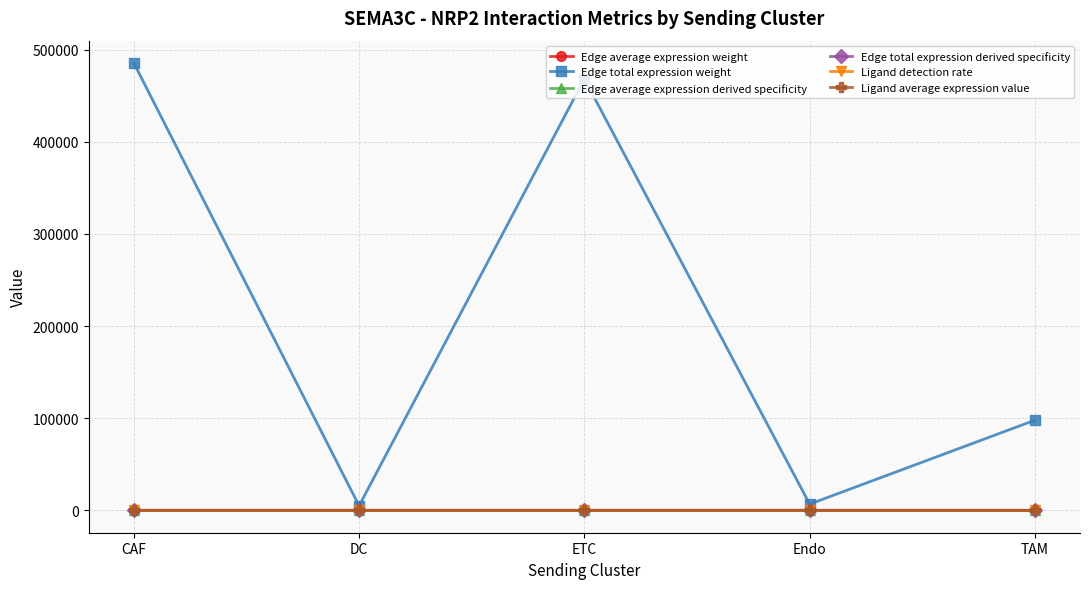

In Edge total expression weight, how many points are lower than both neighbors (excluding endpoints)?

2